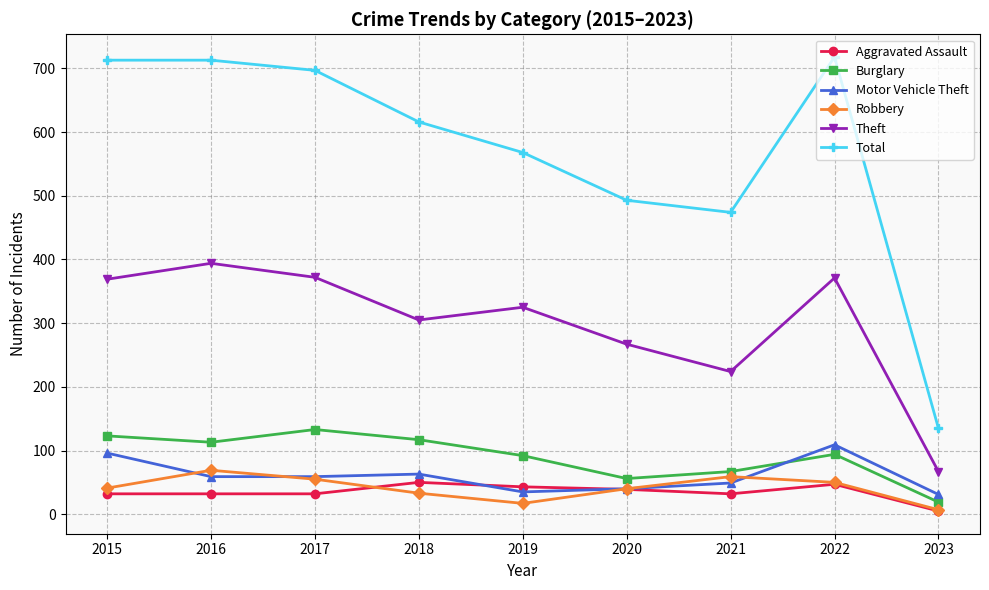

The Total series shows 358 at 2016. True or false?

False